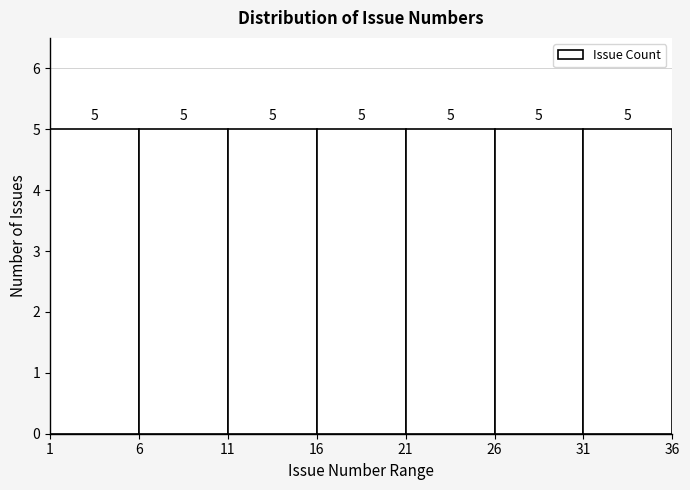

What is the height of the bar covering 11 to 16 on the x-axis?

5